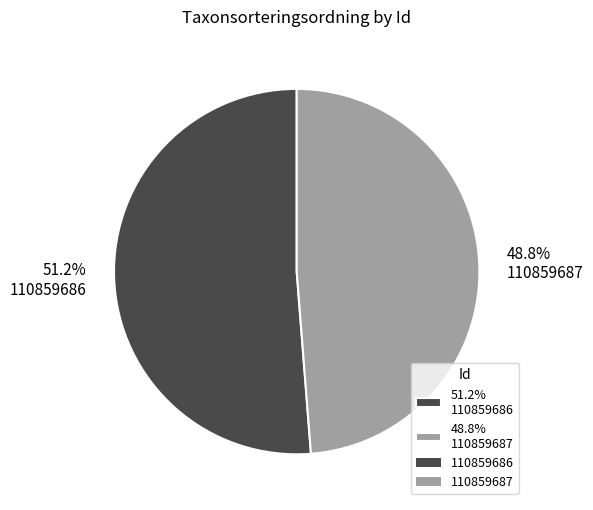

How much of the chart is everything except 48.8% 110859687?

51.2%